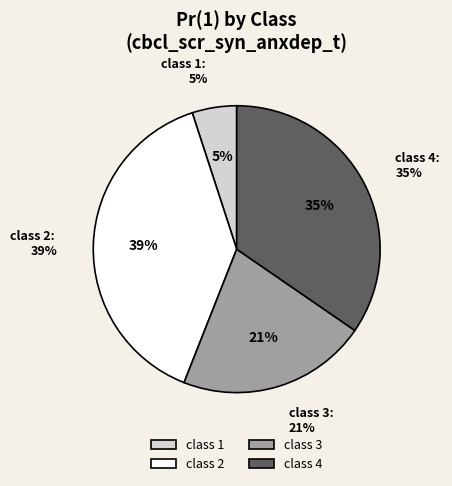

How many segments does this pie chart have?

4